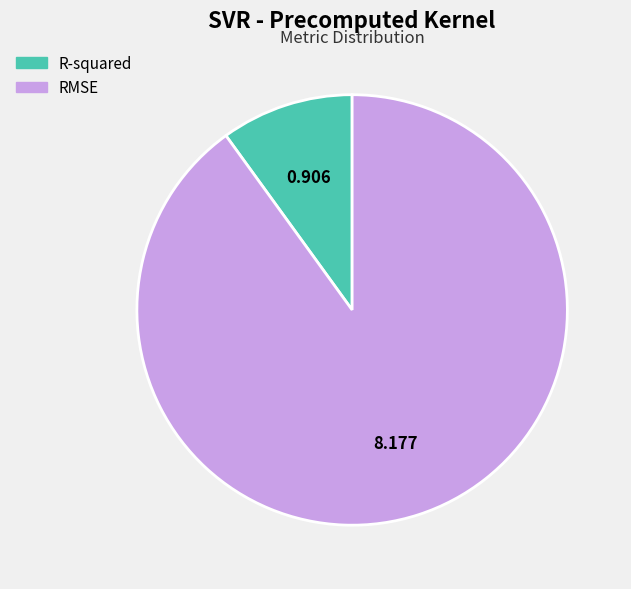

Do RMSE and R-squared together represent more than half of the pie?

Yes